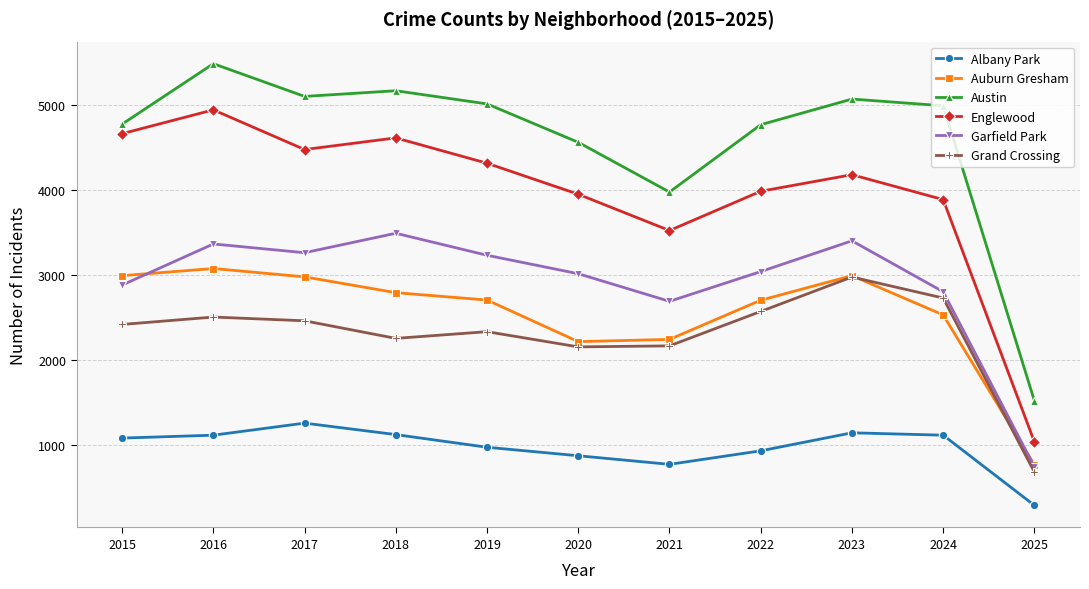

What is the minimum value shown in the chart?

284